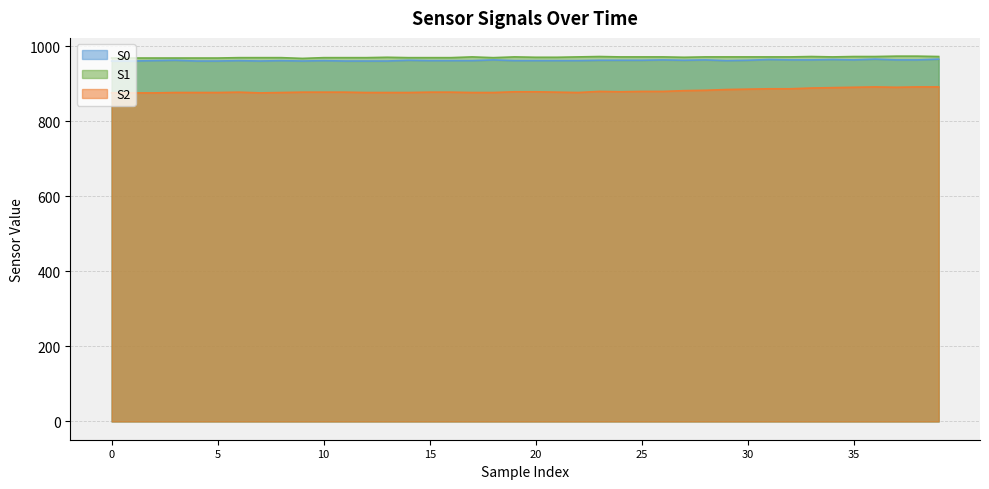

Which series has the widest spread of values?

S2